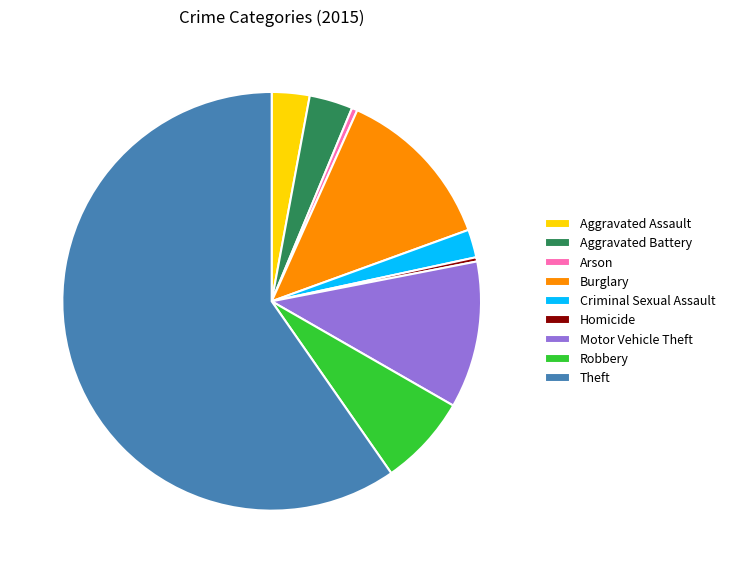

True or false: Motor Vehicle Theft accounts for 11% of the total.

True